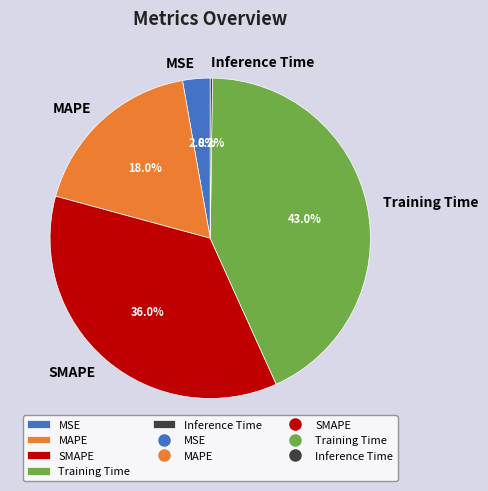

Which category has the biggest portion of the pie?

Training Time